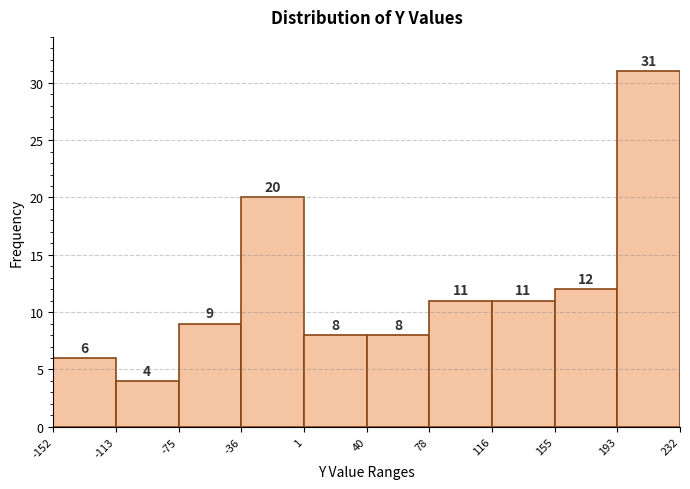

Reading left to right, transcribe this chart: for each bar, give the range it covers on the x-axis and its height.

-152 to -113: 6
-113 to -75: 4
-75 to -36: 9
-36 to 1: 20
1 to 40: 8
40 to 78: 8
78 to 116: 11
116 to 155: 11
155 to 193: 12
193 to 232: 31